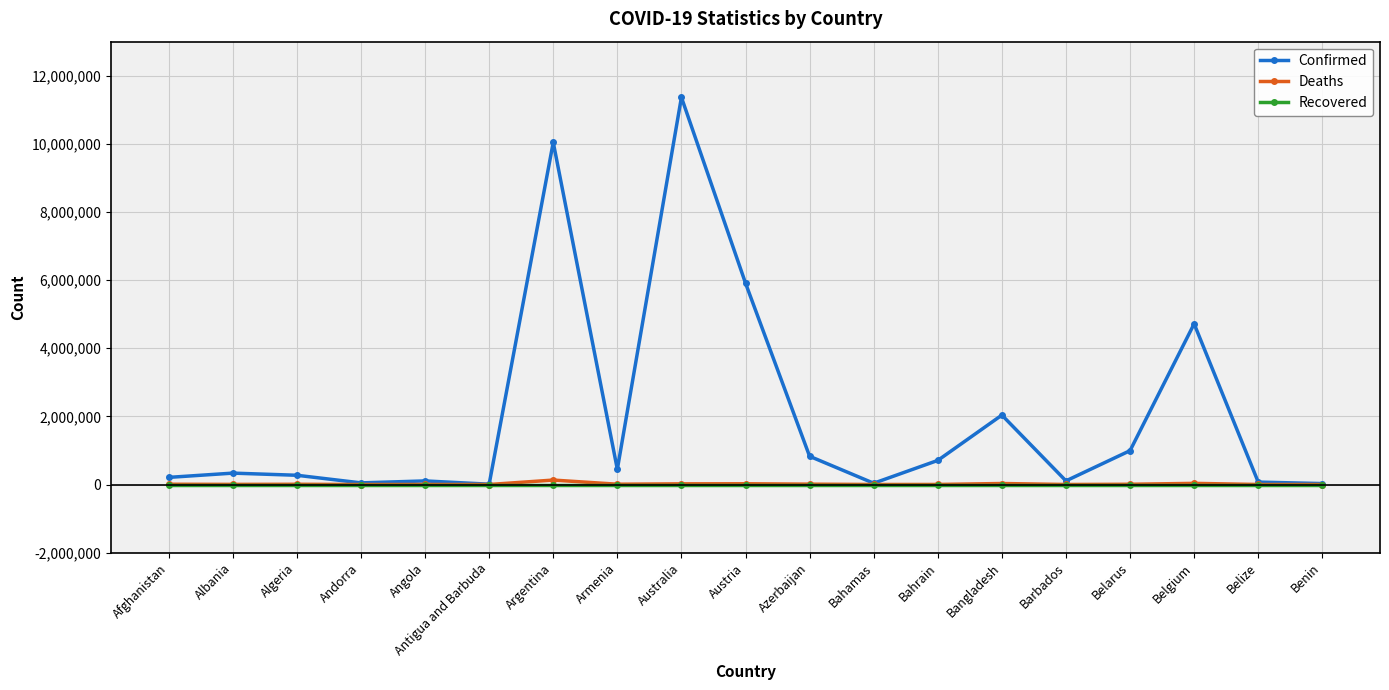

At which category does the chart reach its peak across all series?

Australia